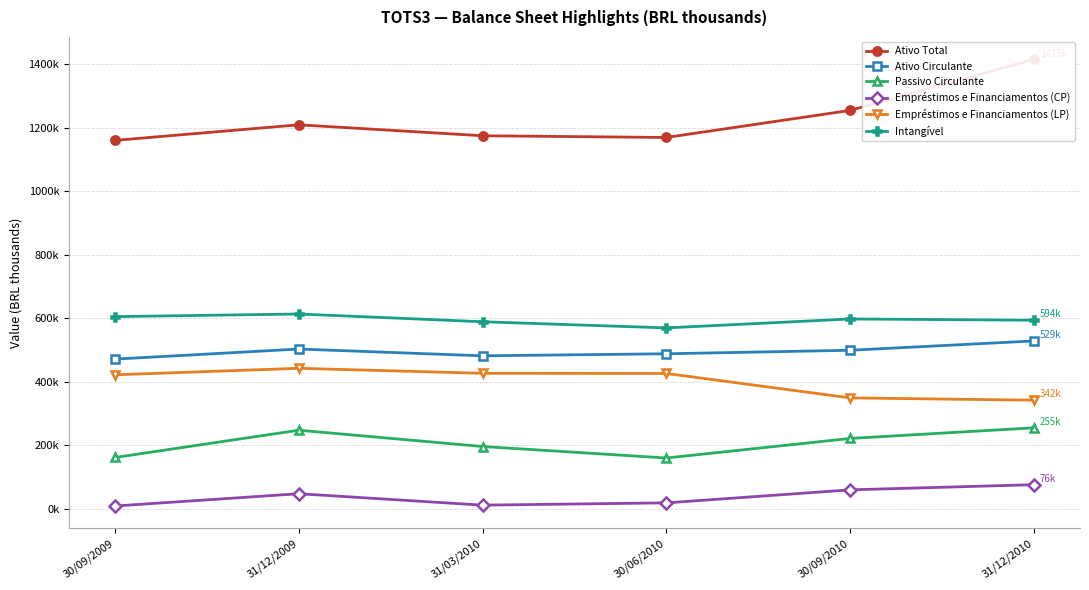

Is it true that Empréstimos e Financiamentos (CP) equals 114312.5 at 31/12/2010?

False